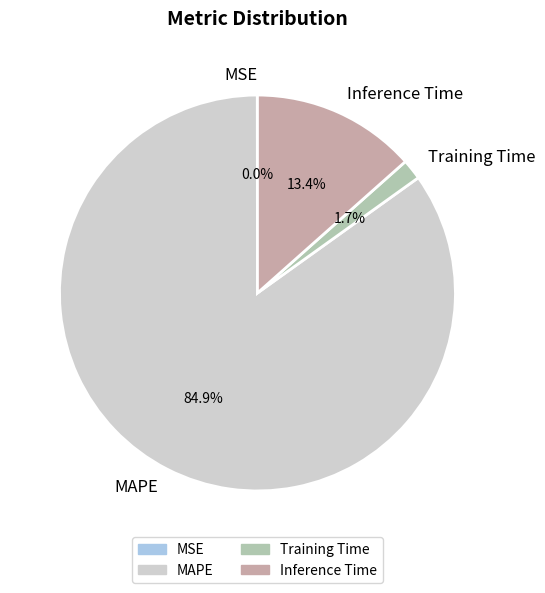

To the nearest percent, what percentage of the pie is MAPE?

85%